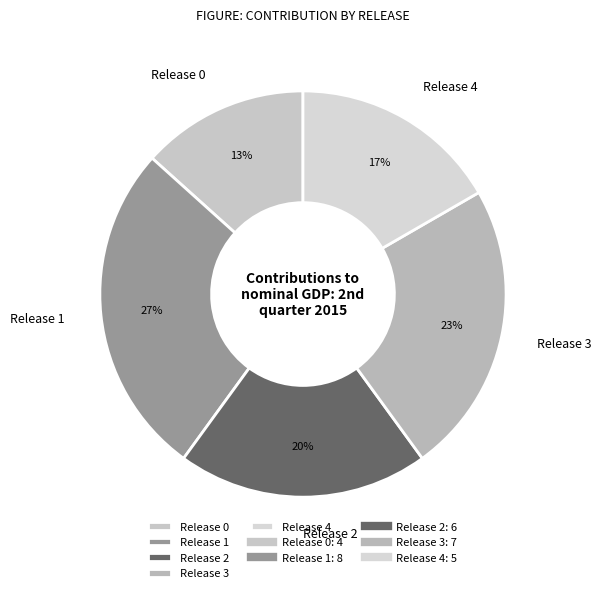

To the nearest percent, what percentage of the pie is Release 0?

13%